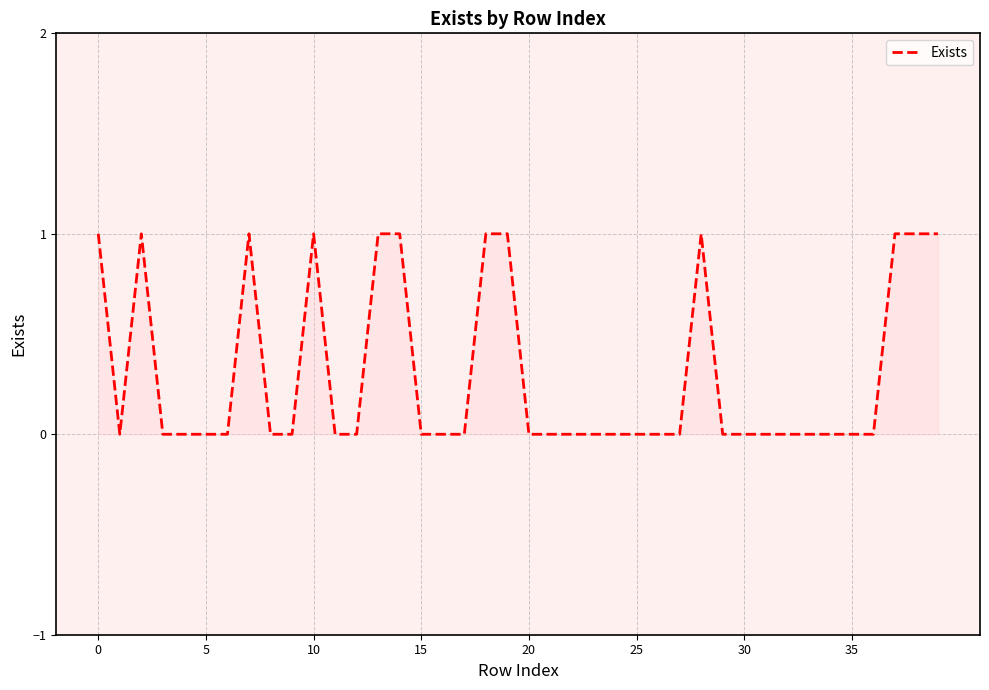

How many distinct data groups are displayed?

1